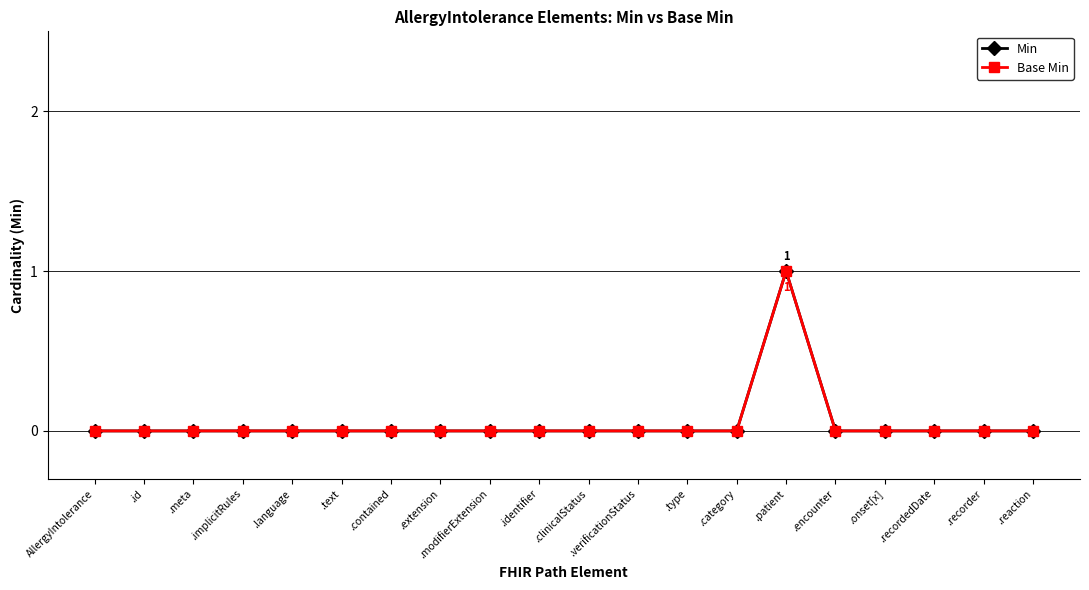

Reading left to right, what are all the values shown in this chart?

Min: AllergyIntolerance=0	.id=0	.meta=0	.implicitRules=0	.language=0	.text=0	.contained=0	.extension=0	.modifierExtension=0	.identifier=0	.clinicalStatus=0	.verificationStatus=0	.type=0	.category=0	.patient=1	.encounter=0	.onset[x]=0	.recordedDate=0	.recorder=0	.reaction=0
Base Min: AllergyIntolerance=0	.id=0	.meta=0	.implicitRules=0	.language=0	.text=0	.contained=0	.extension=0	.modifierExtension=0	.identifier=0	.clinicalStatus=0	.verificationStatus=0	.type=0	.category=0	.patient=1	.encounter=0	.onset[x]=0	.recordedDate=0	.recorder=0	.reaction=0